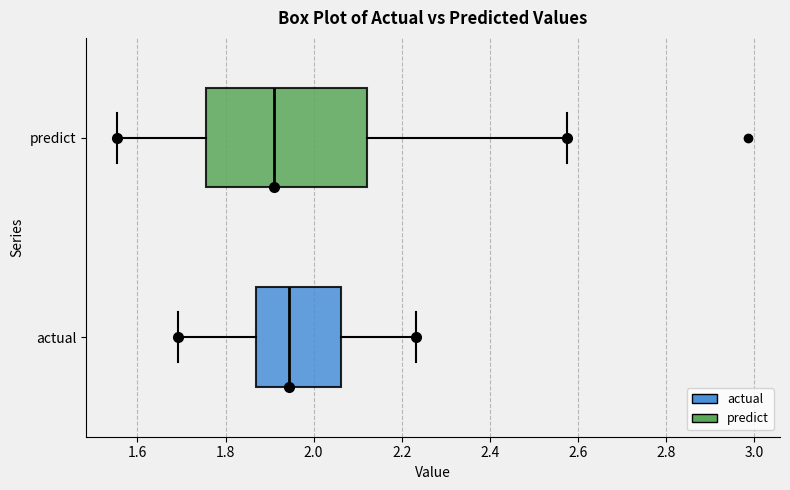

Where does the right whisker of the box for predict end on the x-axis? The values are not printed on the chart, so give them approximately, as read against the axis.

2.58